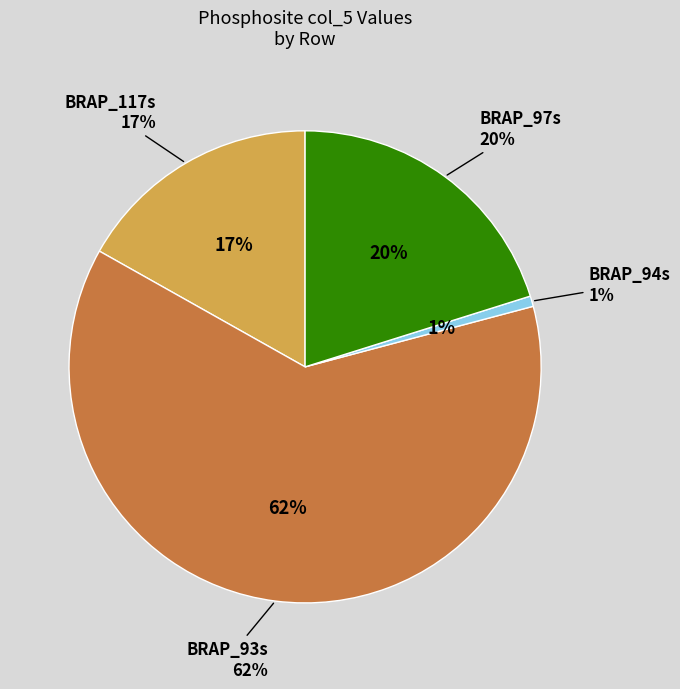

Which slice is the largest?

BRAP_93s